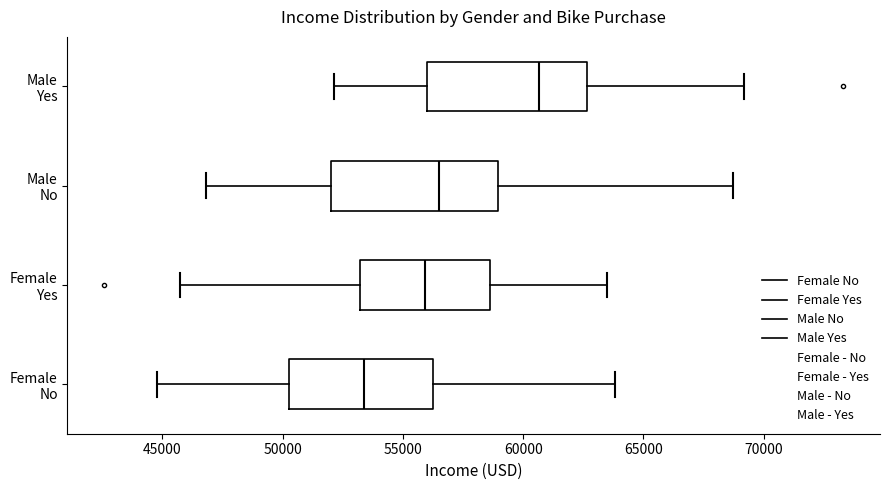

Reading bottom to top, transcribe this box plot: for each box, give where its median line is, the range the box spans, and where its two whiskers end, as read against the x-axis. The values are not printed on the chart, so give them approximately, as read against the axis.

Female No: median 53500, box 50500 to 56000, whiskers 45000 to 64000
Female Yes: median 56000, box 53000 to 58500, whiskers 45500 to 63500
Male No: median 56500, box 52000 to 59000, whiskers 47000 to 68500
Male Yes: median 60500, box 56000 to 62500, whiskers 52000 to 69000